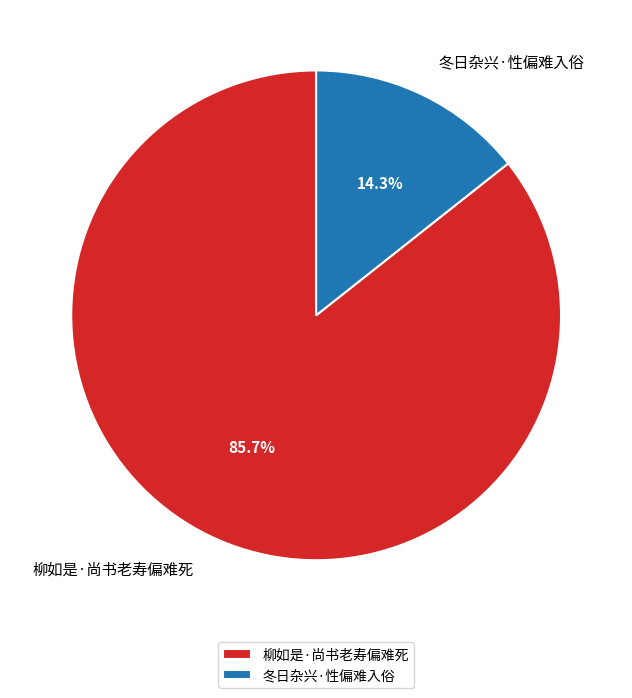

Does any single category account for the majority?

Yes